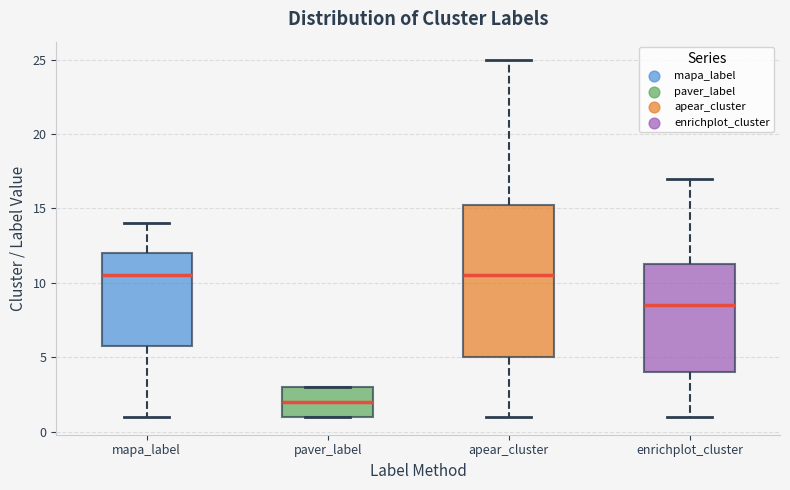

Reading left to right, read every box against the y-axis: the position of its median line, the range the box covers, and the ends of its whiskers. The values are not printed on the chart, so give them approximately, as read against the axis.

mapa_label: median 10.5, box 6.0 to 12.0, whiskers 1.0 to 14.0
paver_label: median 2.0, box 1.0 to 3.0, whiskers 1.0 to 3.0
apear_cluster: median 10.5, box 5.0 to 15.5, whiskers 1.0 to 25.0
enrichplot_cluster: median 8.5, box 4.0 to 11.5, whiskers 1.0 to 17.0